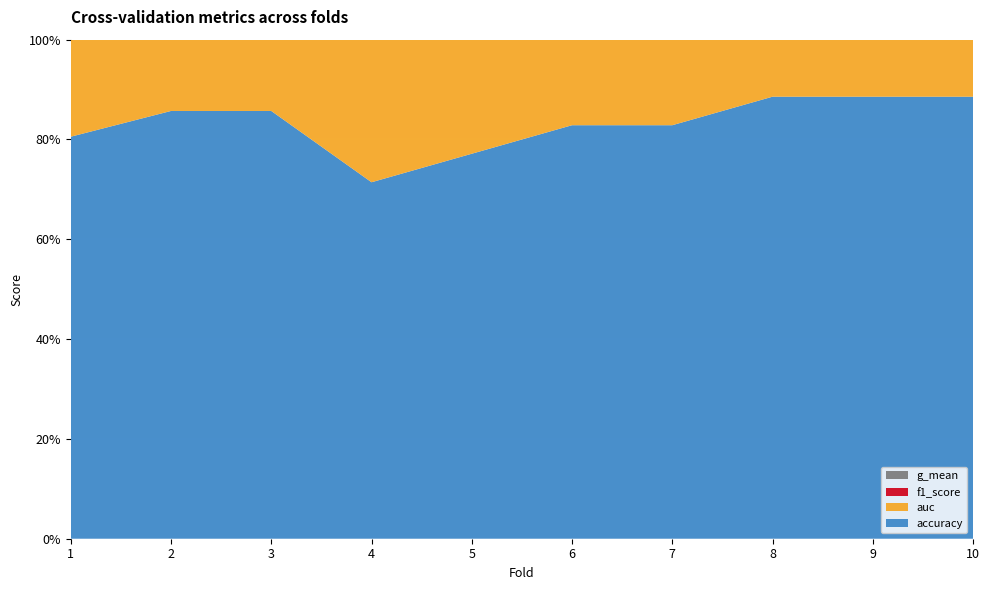

Reading left to right, transcribe all the data shown in this chart.

accuracy: 1=0.8	2=0.9	3=0.9	4=0.7	5=0.8	6=0.8	7=0.8	8=0.9	9=0.9	10=0.9
auc: 1=0.8	2=0.8	3=0.8	4=0.7	5=0.7	6=0.8	7=0.8	8=0.9	9=0.8	10=0.9
f1_score: 1=0.8	2=0.9	3=0.9	4=0.7	5=0.8	6=0.8	7=0.8	8=0.9	9=0.9	10=0.9
g_mean: 1=0.8	2=0.8	3=0.8	4=0.7	5=0.7	6=0.7	7=0.8	8=0.9	9=0.8	10=0.8